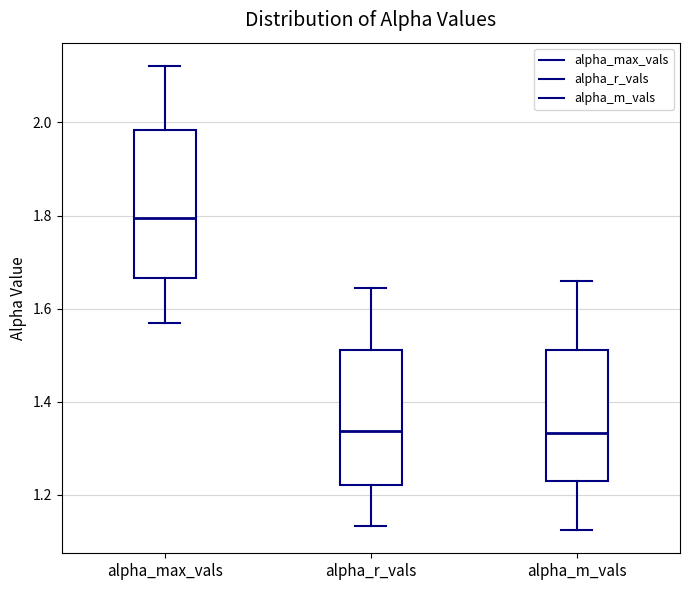

Reading left to right, transcribe this box plot: for each box, give where its median line is, the range the box spans, and where its two whiskers end, as read against the y-axis. The values are not printed on the chart, so give them approximately, as read against the axis.

alpha_max_vals: median 1.80, box 1.66 to 1.98, whiskers 1.56 to 2.12
alpha_r_vals: median 1.34, box 1.22 to 1.52, whiskers 1.14 to 1.64
alpha_m_vals: median 1.34, box 1.22 to 1.52, whiskers 1.12 to 1.66